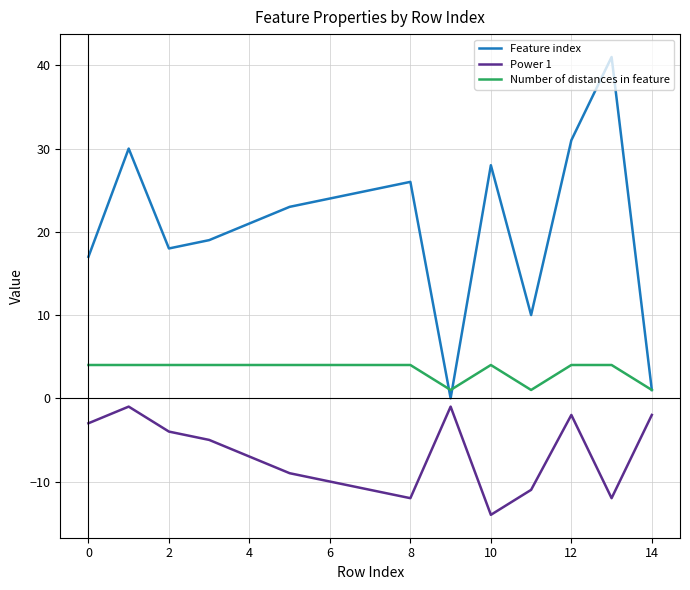

What is the average value of the Number of distances in feature series?

3